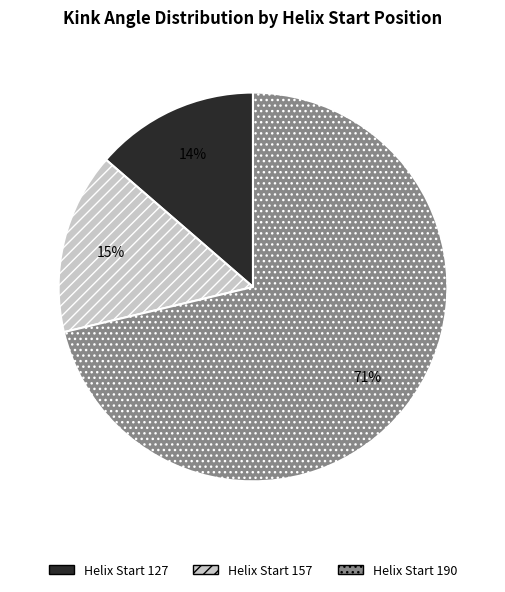

To the nearest percent, what portion does Helix Start 127 represent?

14%